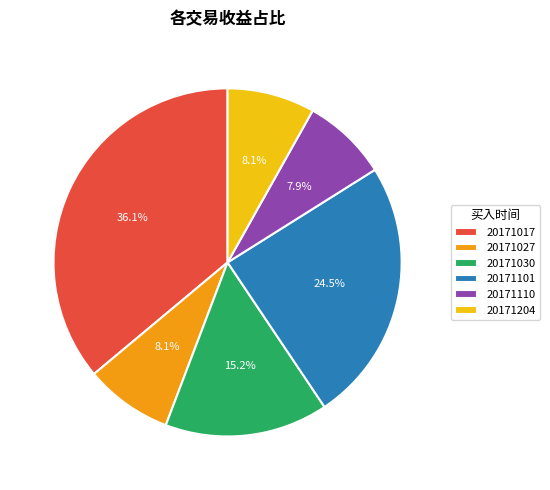

How many segments does this pie chart have?

6